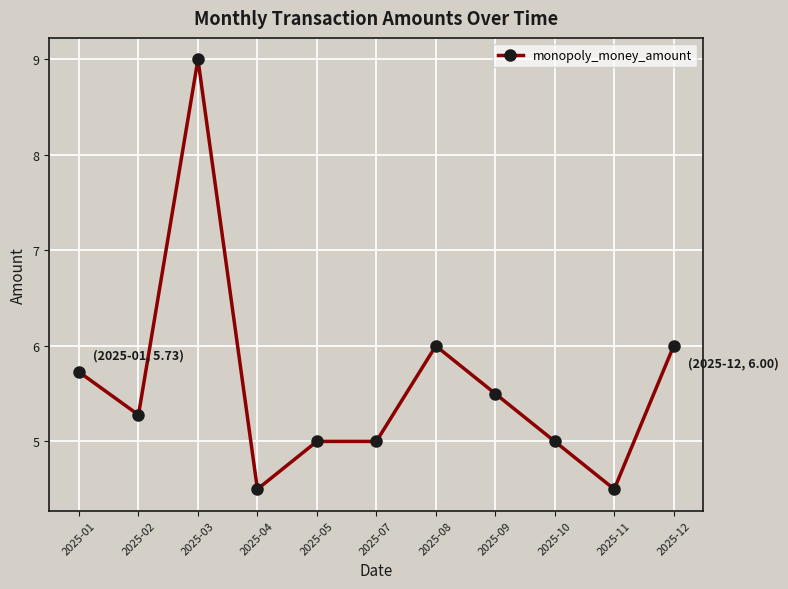

Where is the first local maximum?

2025-03